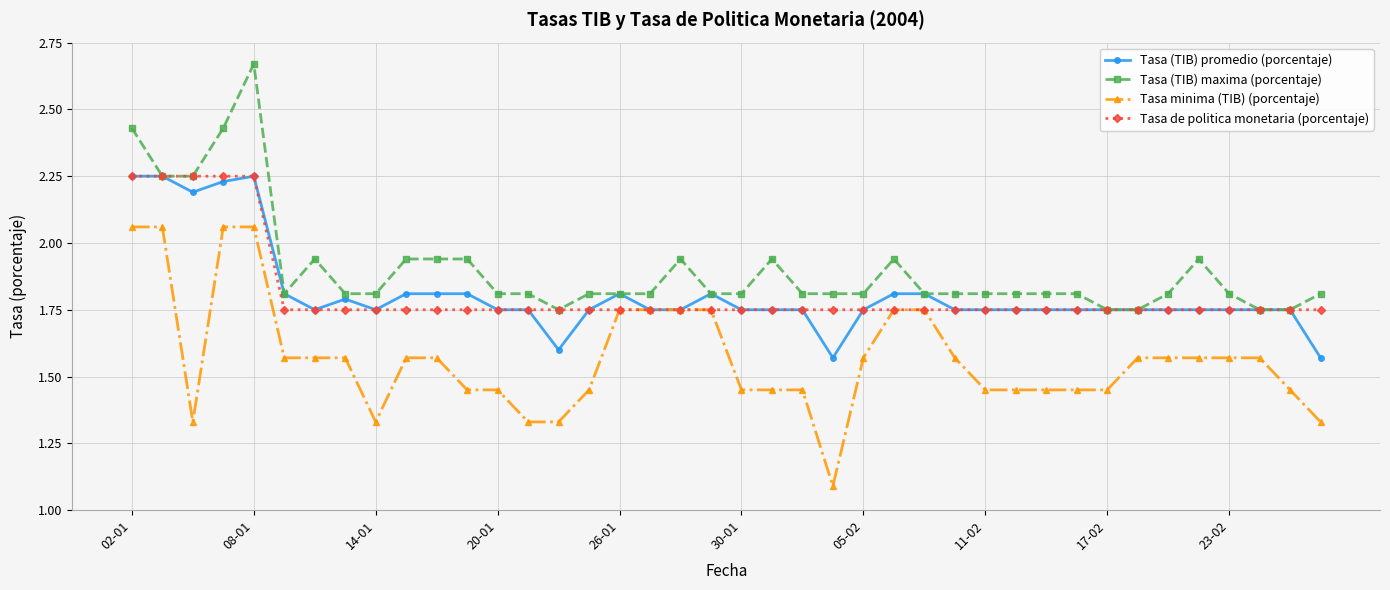

Count the Tasa de politica monetaria (porcentaje) values in the range 1 to 2.

35